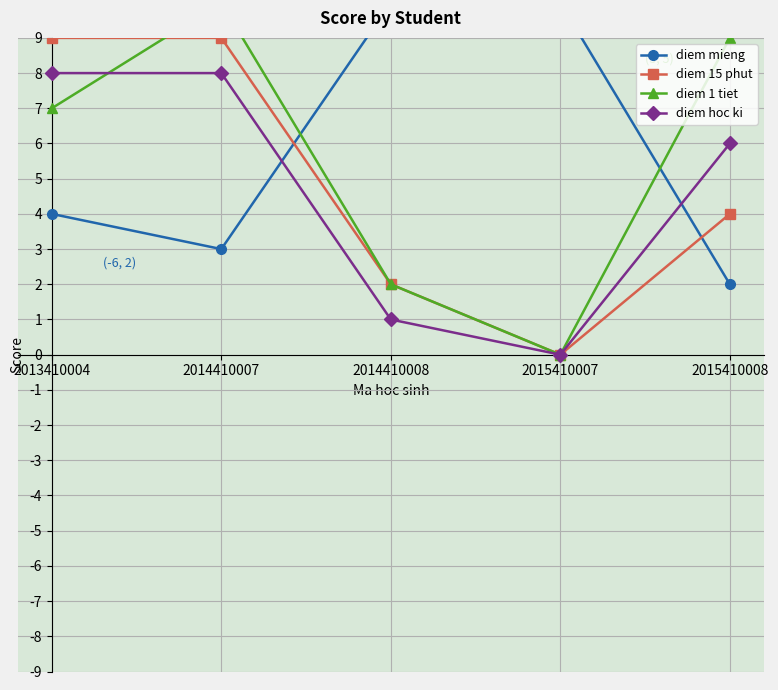

What value does the diem 15 phut series have at 2014410007?

9